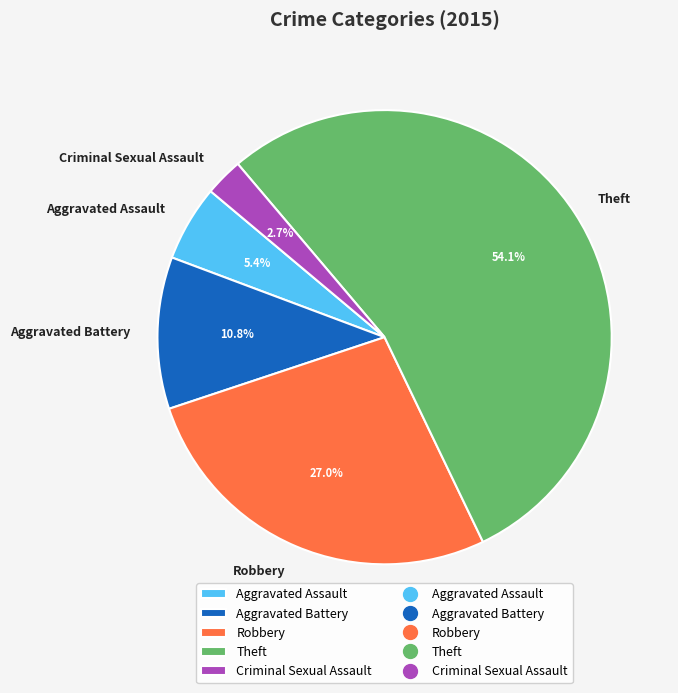

Is the sum of Criminal Sexual Assault and Aggravated Assault greater than half?

No